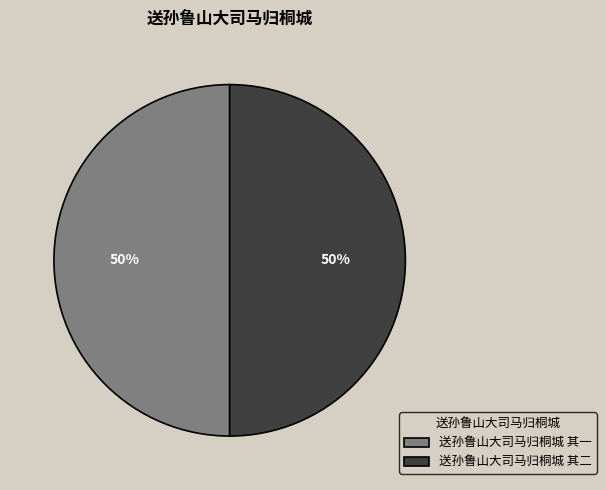

Is it true that 送孙鲁山大司马归桐城 其一 is 41% of the pie?

False